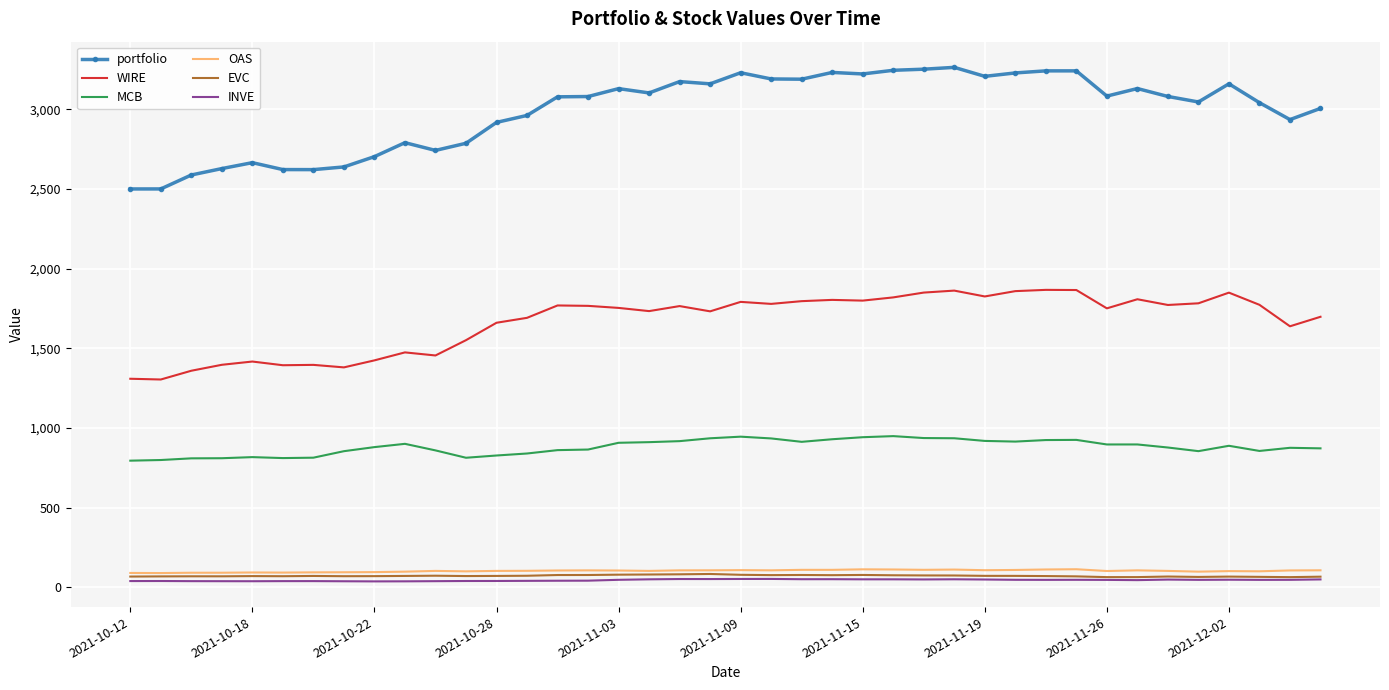

Which series has the largest total across all categories?

portfolio